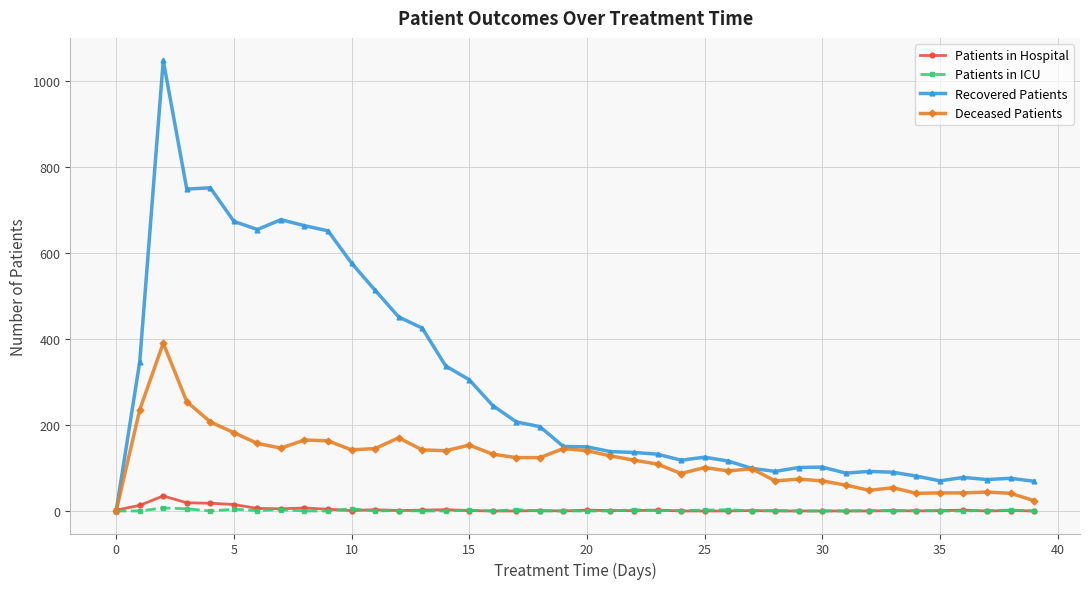

What is the greatest value displayed?

1047